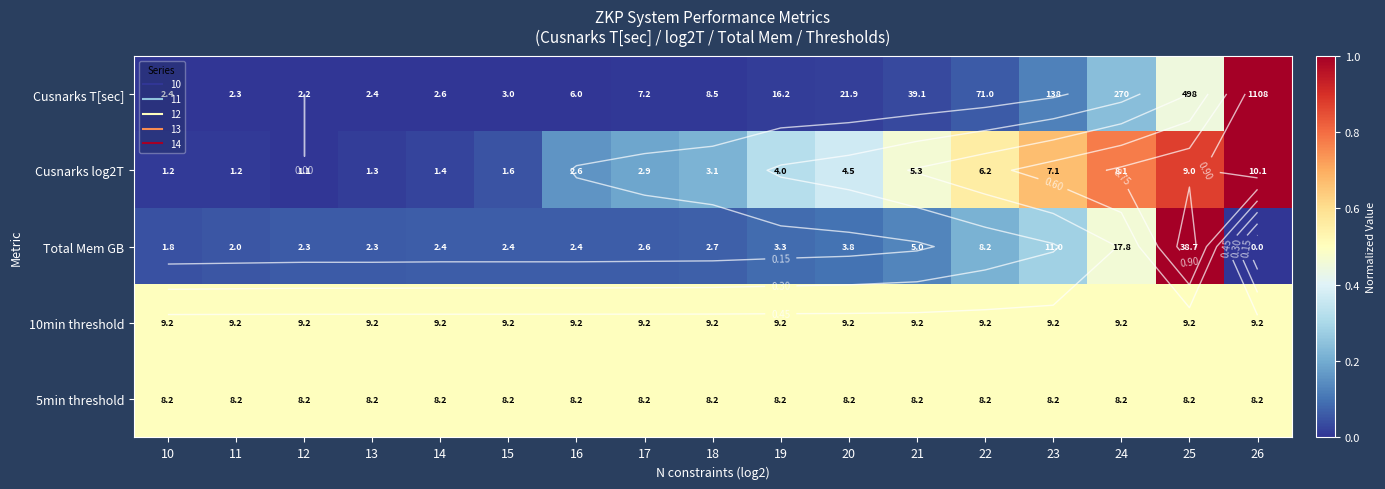

At which category is the sum across all series the highest?

25